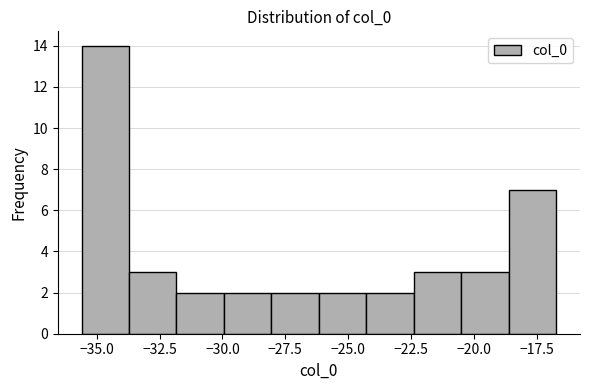

Read against the x-axis, roughly where is the centre of the tallest bar?

-34.5